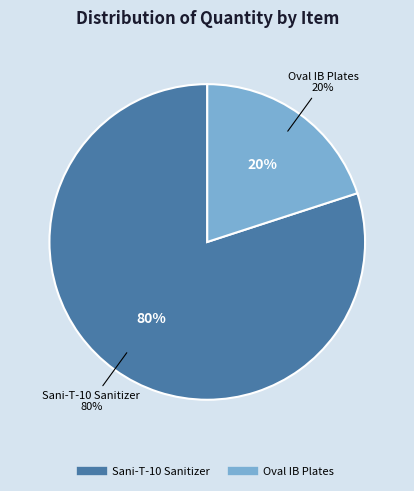

How many slices are in this pie chart?

2